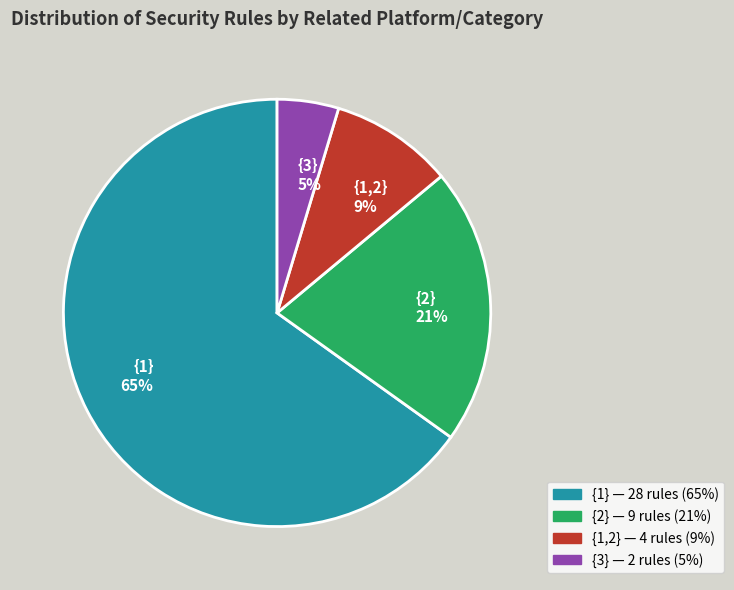

Do {1,2} and {1} together represent more than half of the pie?

Yes